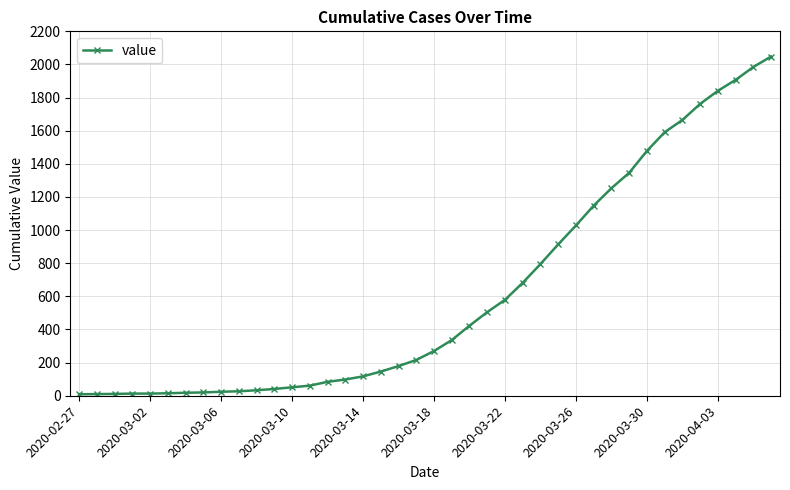

What is the sum of all values?

24742